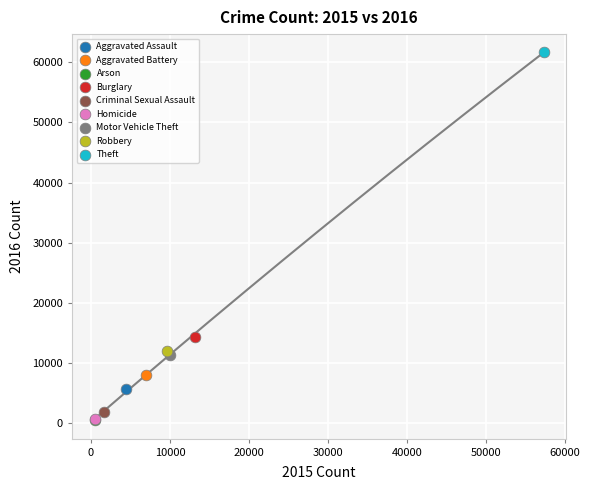

What are all the series names shown in the legend?

Aggravated Assault, Aggravated Battery, Arson, Burglary, Criminal Sexual Assault, Homicide, Motor Vehicle Theft, Robbery, Theft